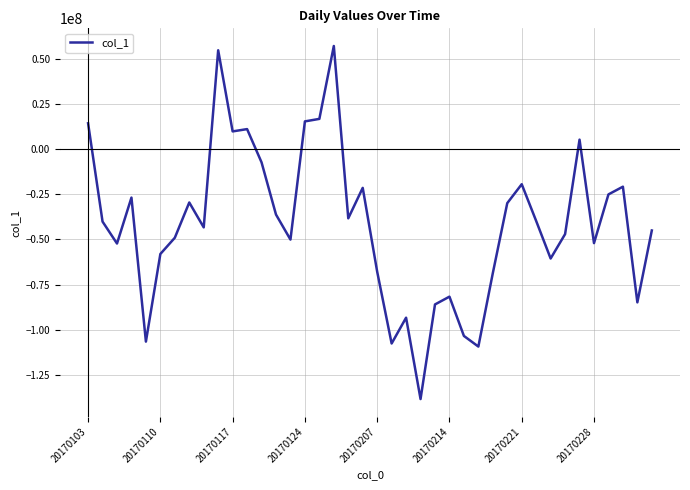

How many values exceed -40159071?

19